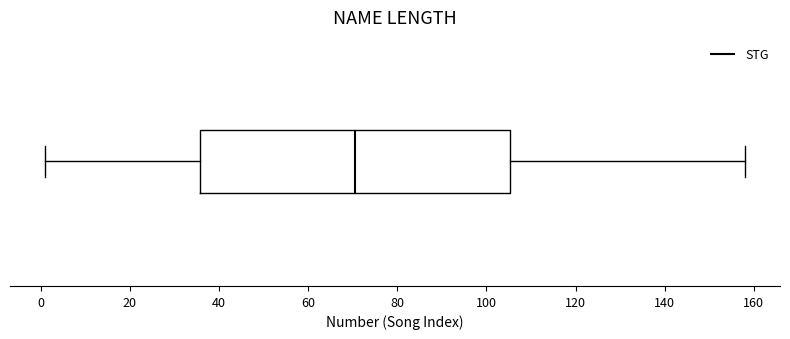

Read this box plot against the x-axis: the position of the median line, the range covered by the box, and the ends of both whiskers. The values are not printed on the chart, so give them approximately, as read against the axis.

median 70, box 36 to 106, whiskers 2 to 158